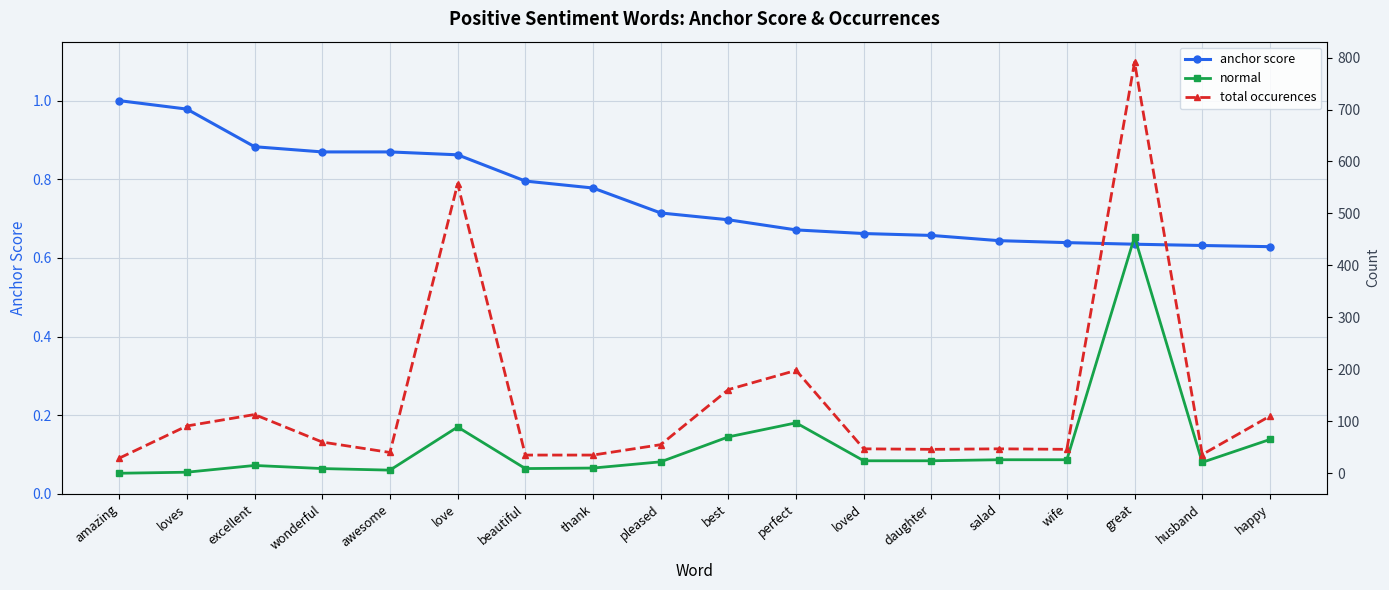

What is the highest value of the total occurences series?

791.0